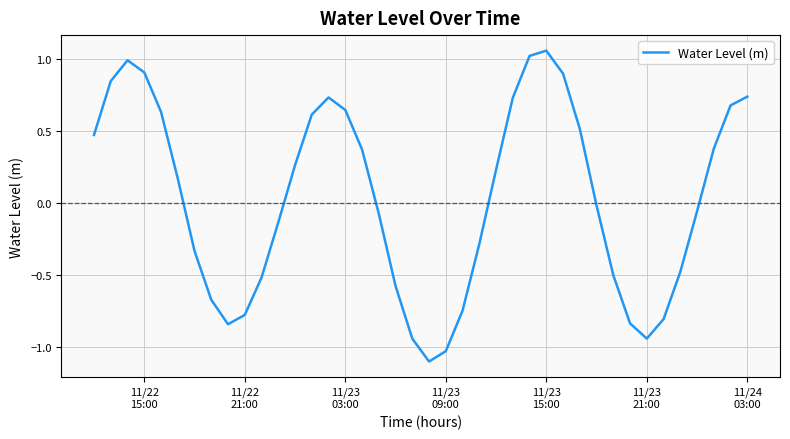

What is the minimum value shown in the chart?

-1.1